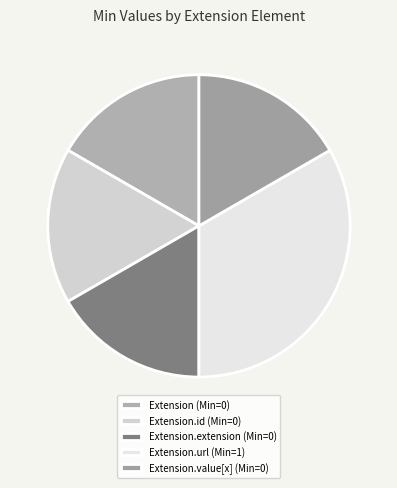

How many slices are in this pie chart?

5